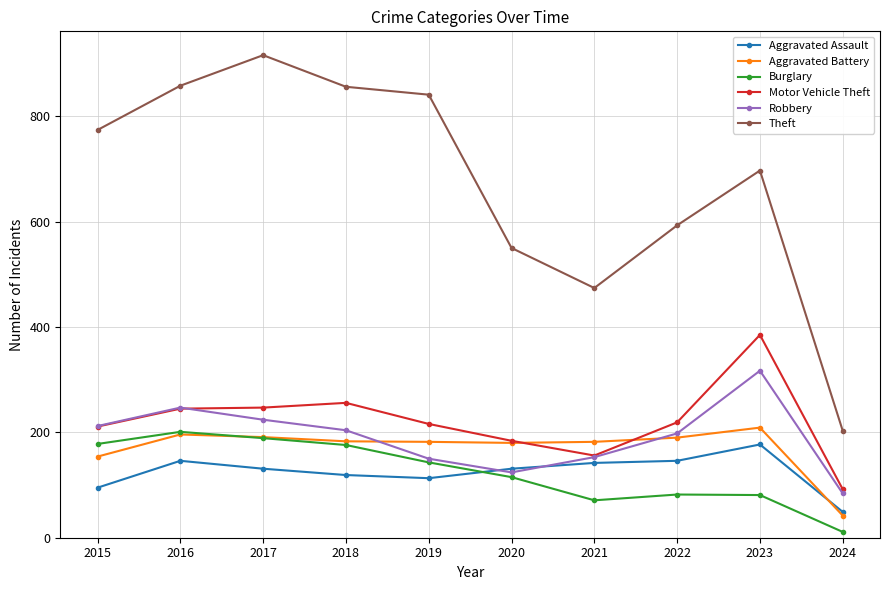

Which series has the largest total across all categories?

Theft